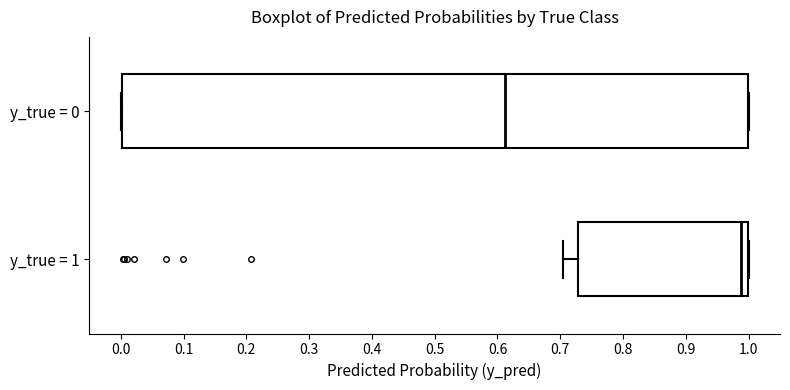

Reading bottom to top, read every box against the x-axis: the position of its median line, the range the box covers, and the ends of its whiskers. The values are not printed on the chart, so give them approximately, as read against the axis.

y_true = 1: median 0.99, box 0.73 to 1.00, whiskers 0.70 to 1.00
y_true = 0: median 0.61, box 0.00 to 1.00, whiskers 0.00 to 1.00